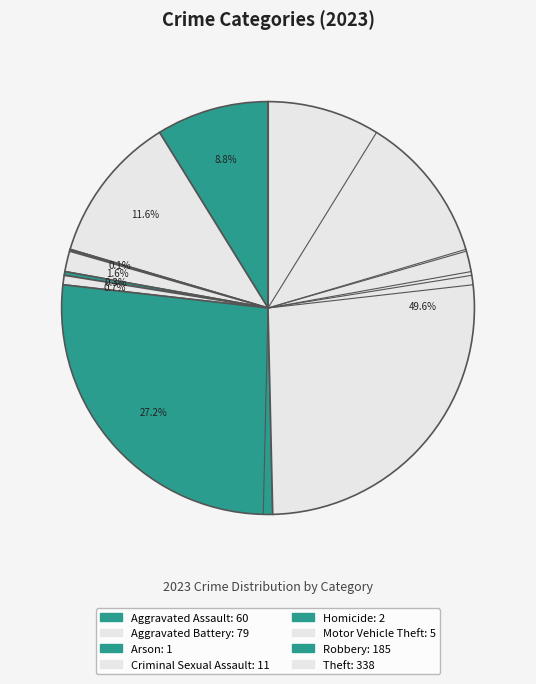

To the nearest percent, what is the combined percentage of Motor Vehicle Theft and Aggravated Assault?

10%